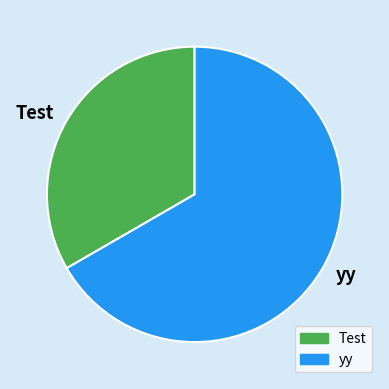

How many segments does this pie chart have?

2